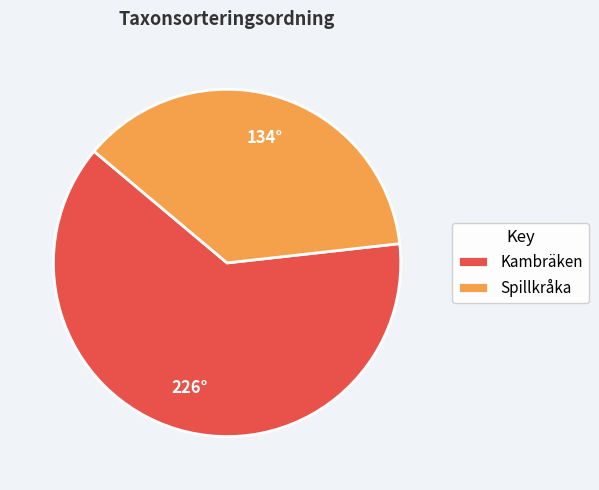

Is there a majority slice in this chart?

Yes